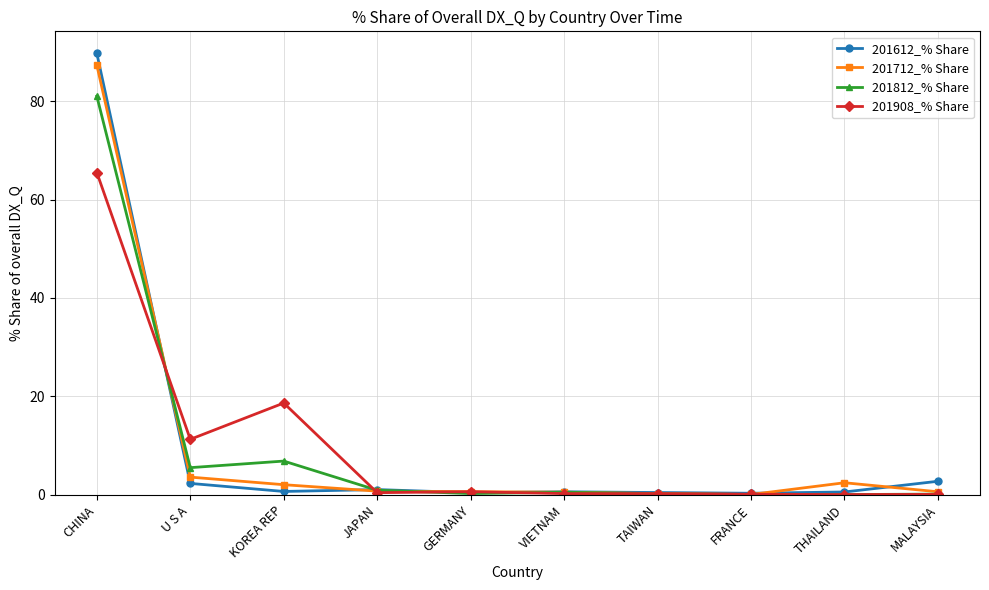

At which label does 201712_% Share reach its peak?

CHINA